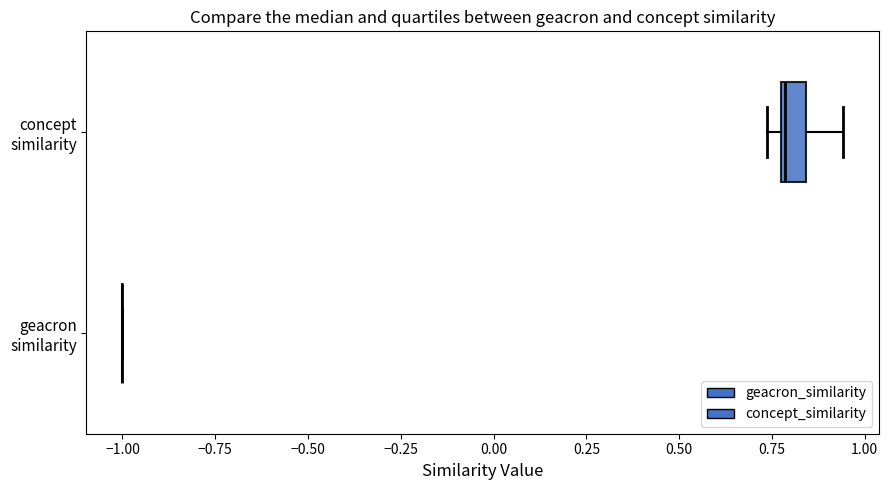

Where is the right edge of the box for concept similarity on the x-axis? The values are not printed on the chart, so give them approximately, as read against the axis.

0.85